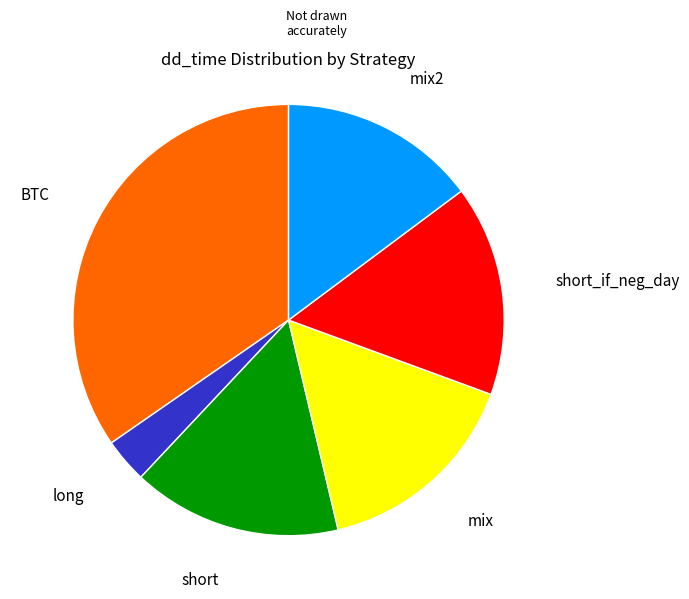

Does any single category account for the majority?

No